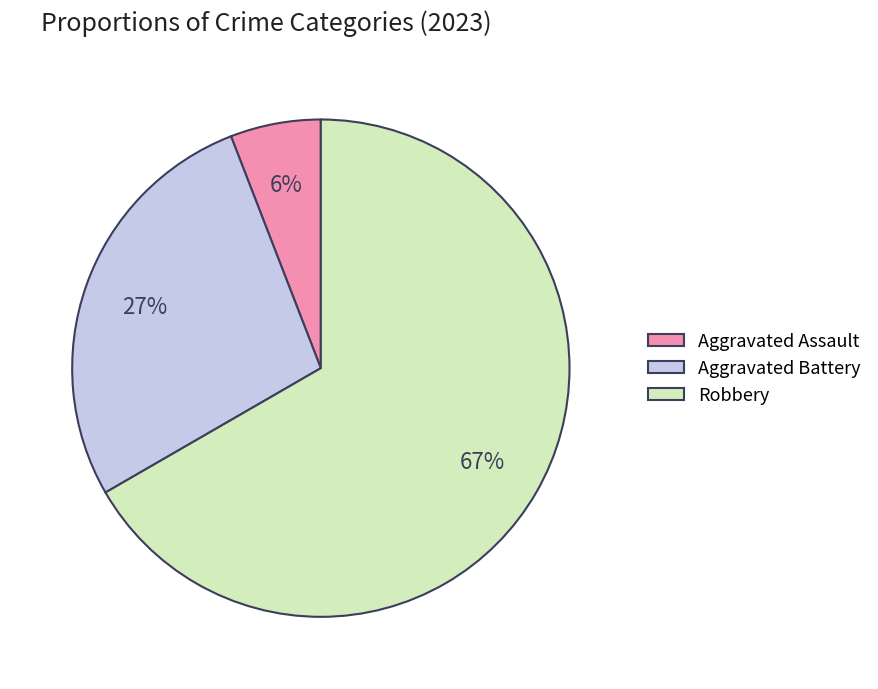

Count the number of slices in the pie.

3